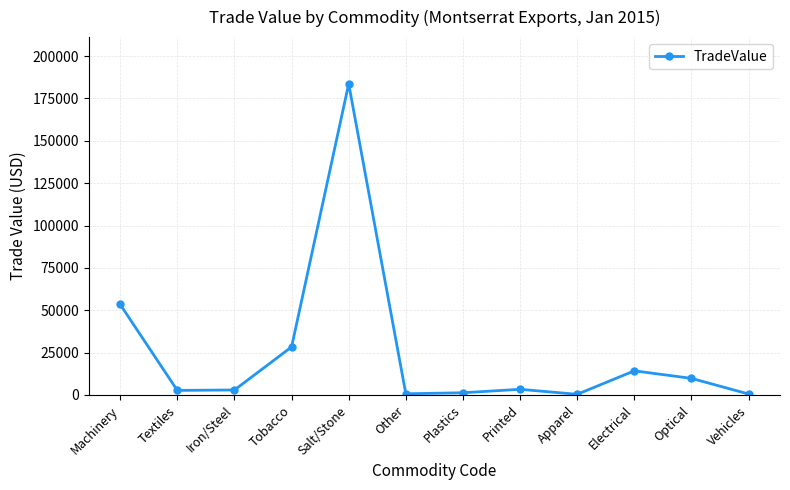

The value at Electrical is 14238. True or false?

True